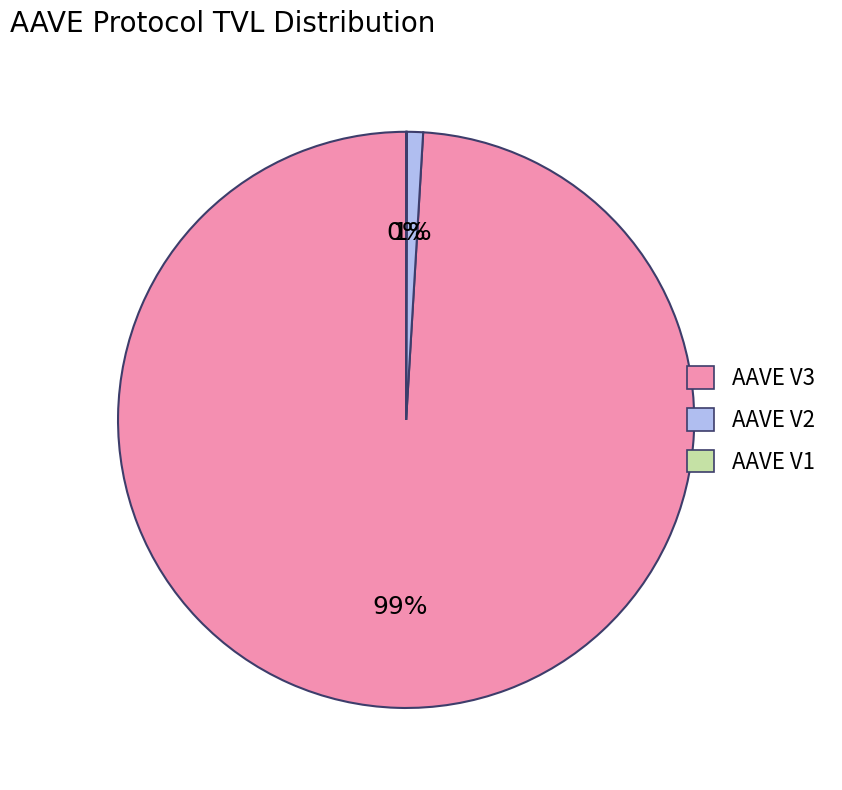

To the nearest percent, what is the average slice percentage?

33%